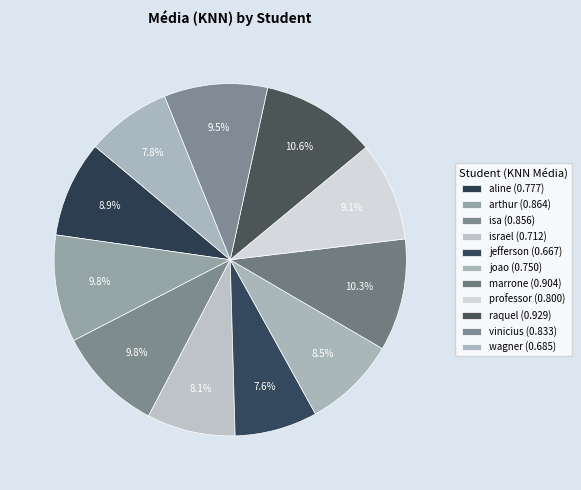

What percentage do aline and arthur together represent?

18.7%